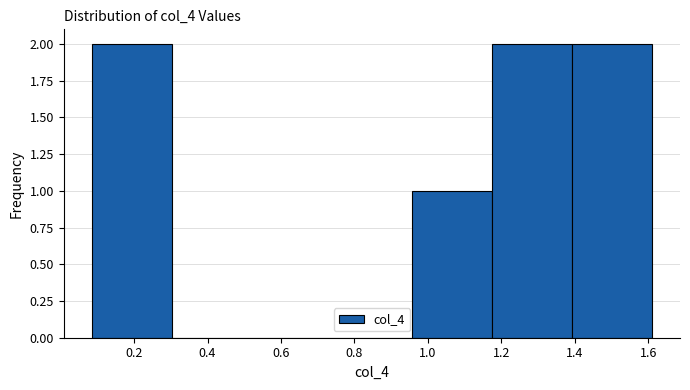

Reading left to right, transcribe this chart: for each bar, give the range it covers on the x-axis and its height. Neither the bar edges nor the heights are printed on the chart, so give them approximately, as read against the axes.

0.08 to 0.30: 2
0.30 to 0.52: 0
0.52 to 0.74: 0
0.74 to 0.96: 0
0.96 to 1.18: 1
1.18 to 1.40: 2
1.40 to 1.62: 2